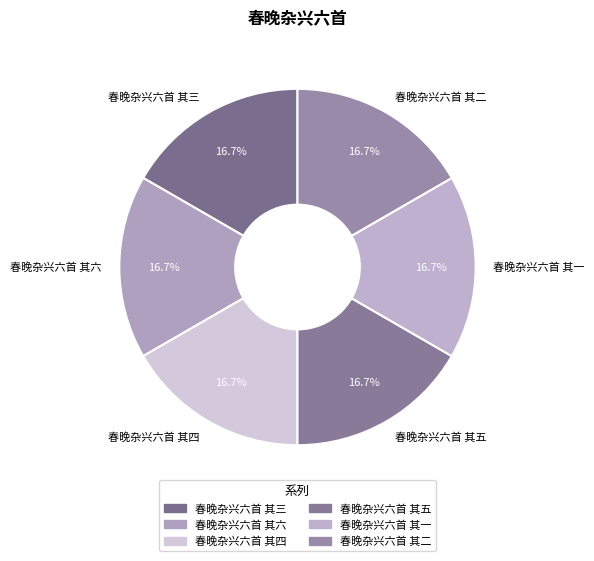

Count the number of slices in the pie.

6